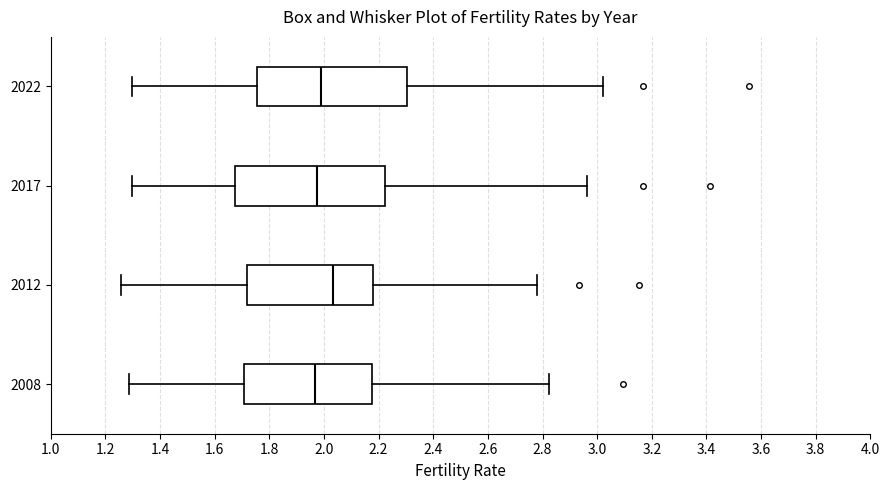

Where is the right edge of the box at y = 2008 on the x-axis? The values are not printed on the chart, so give them approximately, as read against the axis.

2.18